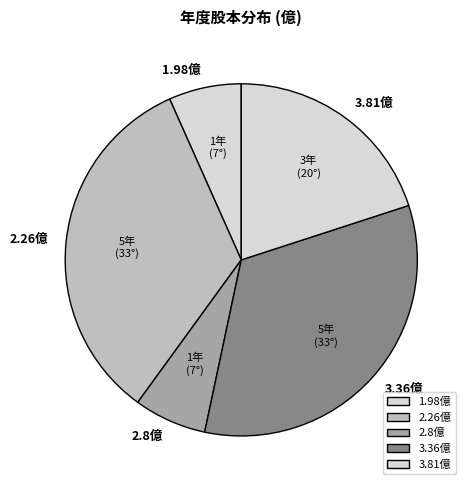

Does 3.81億 represent more than half of the total?

No